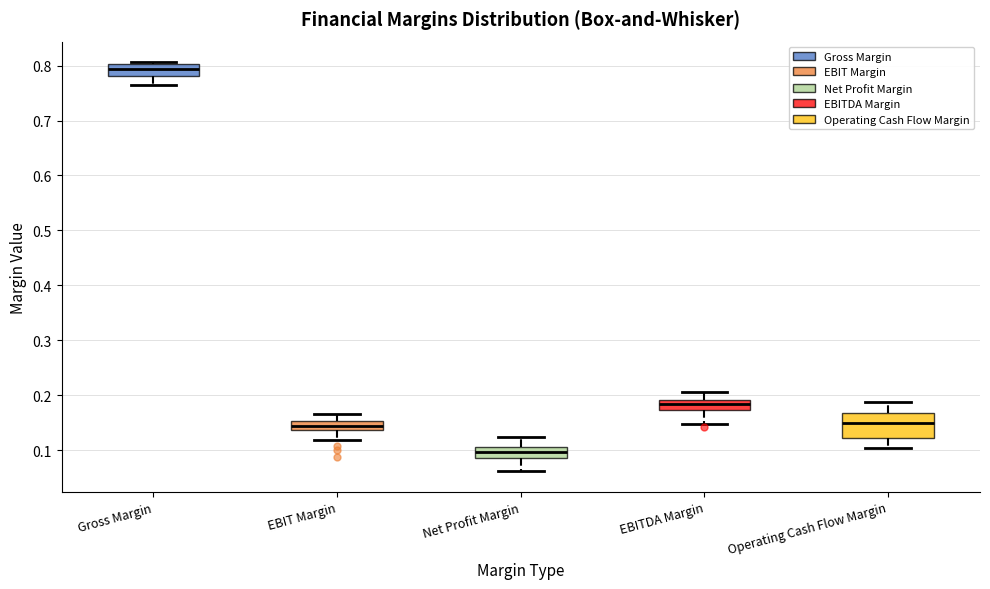

Reading left to right, read every box against the y-axis: the position of its median line, the range the box covers, and the ends of its whiskers. The values are not printed on the chart, so give them approximately, as read against the axis.

Gross Margin: median 0.79, box 0.78 to 0.80, whiskers 0.77 to 0.81
EBIT Margin: median 0.14 (inside the box), box 0.14 to 0.15, whiskers 0.12 to 0.17
Net Profit Margin: median 0.10, box 0.09 to 0.11, whiskers 0.06 to 0.12
EBITDA Margin: median 0.18, box 0.17 to 0.19, whiskers 0.15 to 0.21
Operating Cash Flow Margin: median 0.15, box 0.12 to 0.17, whiskers 0.10 to 0.19